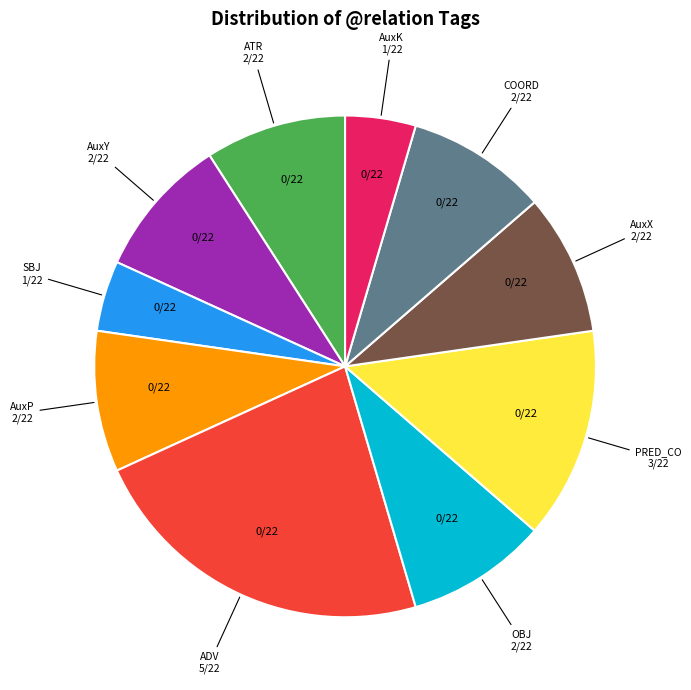

Is there a majority slice in this chart?

No